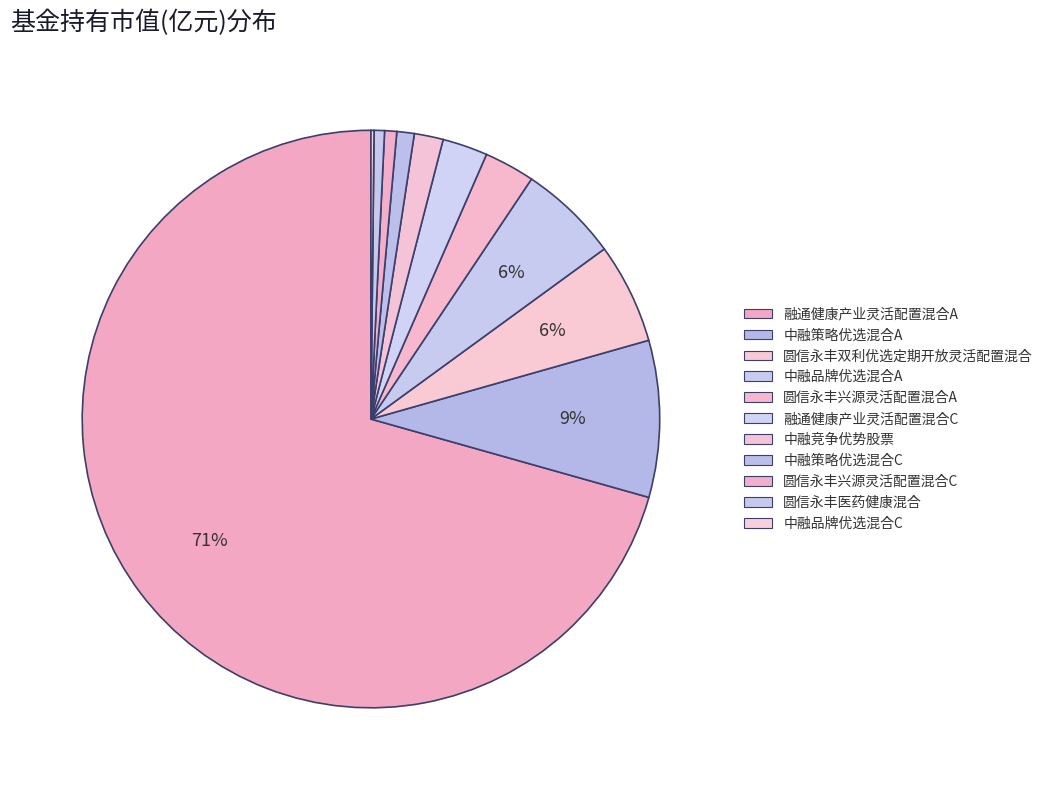

What percentage is the 中融策略优选混合C slice, to the nearest percent?

1%